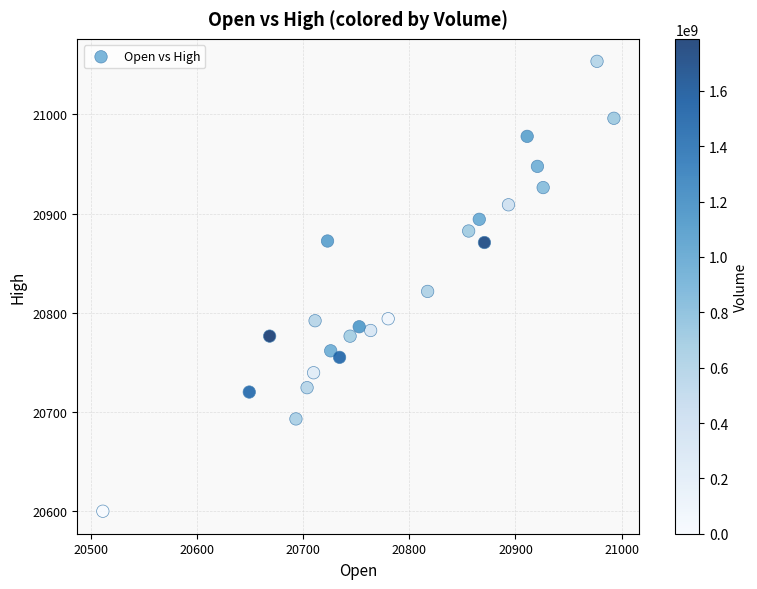

What is the range of X values (max minus min)?

481.6